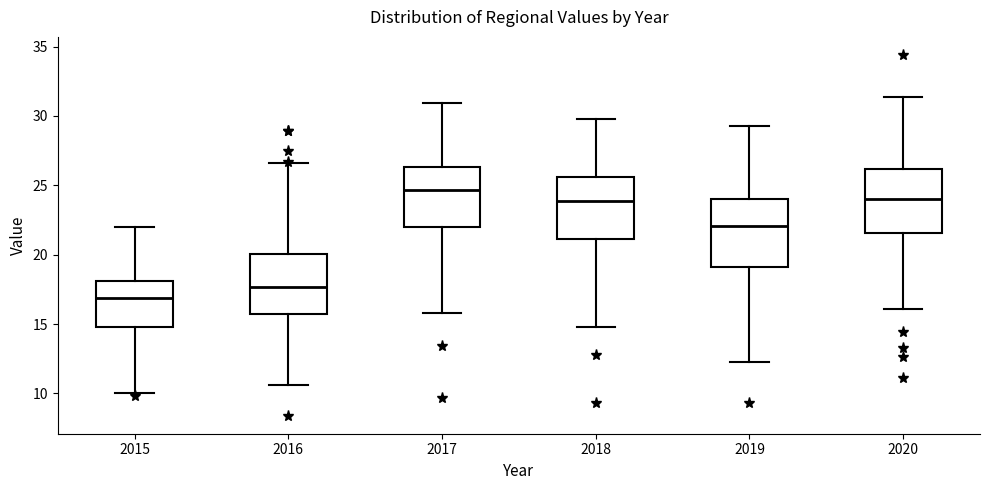

Reading left to right, transcribe this box plot: for each box, give where its median line is, the range the box spans, and where its two whiskers end, as read against the y-axis. The values are not printed on the chart, so give them approximately, as read against the axis.

2015: median 17.0, box 15.0 to 18.0, whiskers 10.0 to 22.0
2016: median 17.5, box 15.5 to 20.0, whiskers 10.5 to 26.5
2017: median 24.5, box 22.0 to 26.5, whiskers 16.0 to 31.0
2018: median 24.0, box 21.0 to 25.5, whiskers 15.0 to 30.0
2019: median 22.0, box 19.0 to 24.0, whiskers 12.5 to 29.5
2020: median 24.0, box 21.5 to 26.0, whiskers 16.0 to 31.5